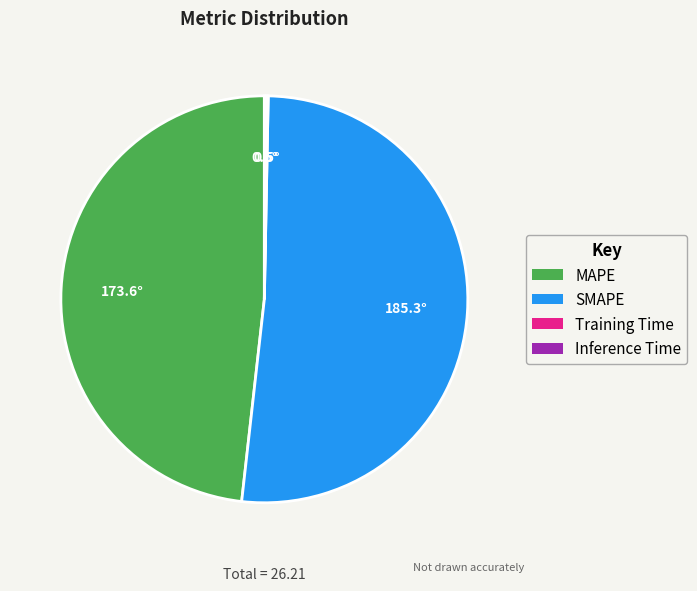

Does any single category account for the majority?

Yes